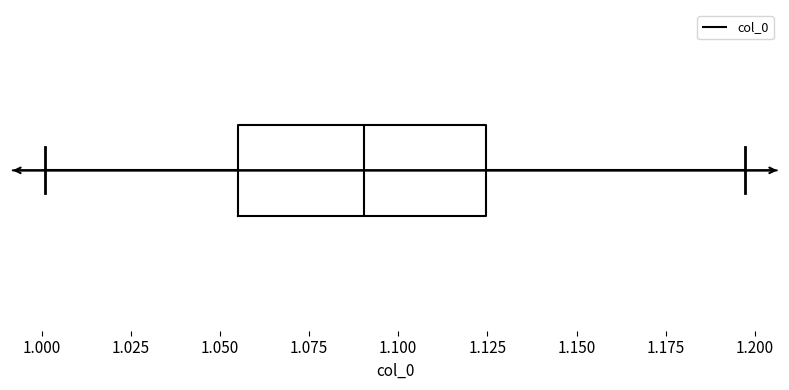

Transcribe this box plot: give where the median line is, the range the box spans, and where the two whiskers end, as read against the x-axis. The values are not printed on the chart, so give them approximately, as read against the axis.

median 1.090, box 1.055 to 1.125, whiskers 1.000 to 1.195